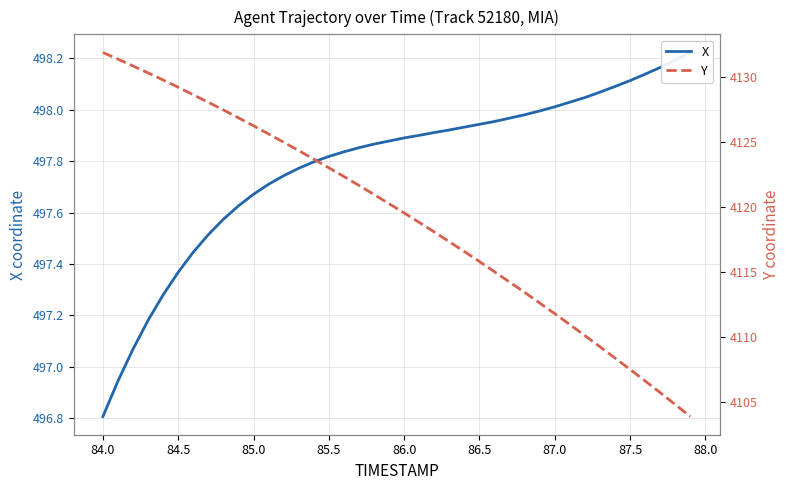

How many values in the Y series are below 4120?

20